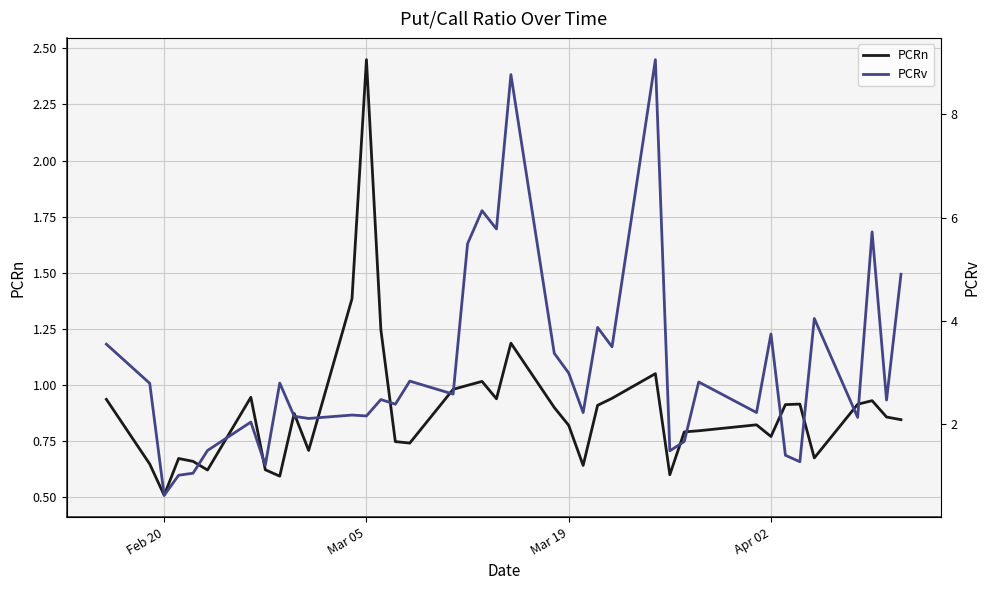

Is it true that PCRn equals 2.4 at Mar 05?

True